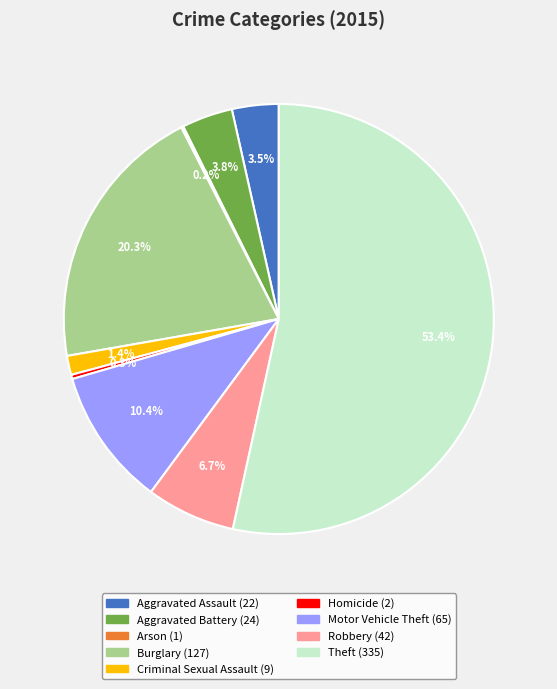

How much of the chart is everything except Homicide?

99.7%